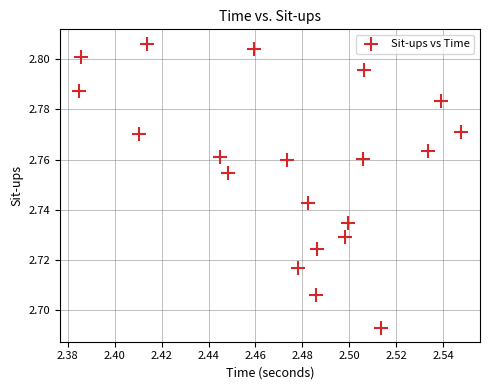

How many points are shown in the scatter plot?

20